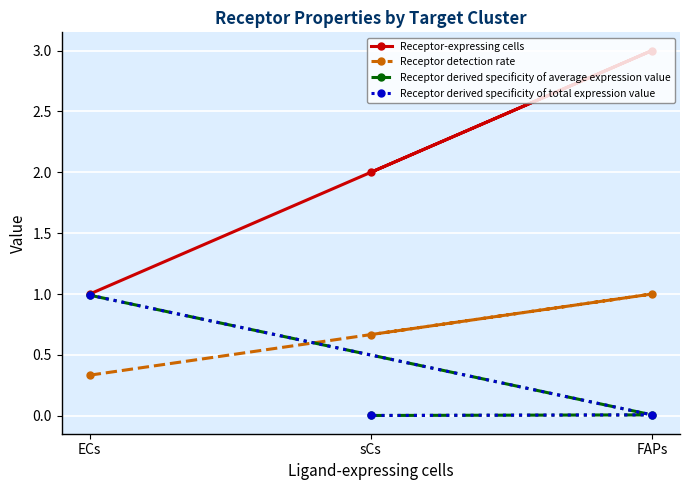

Reading left to right, transcribe all the data shown in this chart.

Receptor-expressing cells: ECs=1.0	FAPs=3.0	sCs=2.0
Receptor detection rate: ECs=0.3	FAPs=1.0	sCs=0.7
Receptor derived specificity of average expression value: ECs=1.0	FAPs=0.0	sCs=0.0
Receptor derived specificity of total expression value: ECs=1.0	FAPs=0.0	sCs=0.0